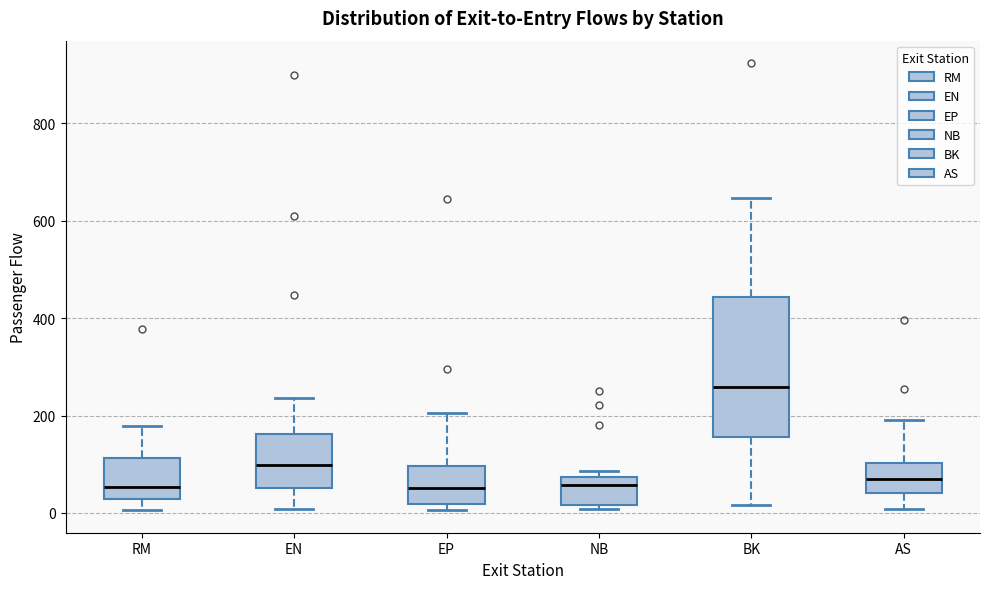

Reading left to right, read every box against the y-axis: the position of its median line, the range the box covers, and the ends of its whiskers. The values are not printed on the chart, so give them approximately, as read against the axis.

RM: median 60, box 20 to 120, whiskers 0 to 180
EN: median 100, box 60 to 160, whiskers 0 to 240
EP: median 60, box 20 to 100, whiskers 0 to 200
NB: median 60, box 20 to 80, whiskers 0 to 80 (just above the box's upper edge)
BK: median 260, box 160 to 440, whiskers 20 to 640
AS: median 60, box 40 to 100, whiskers 0 to 200